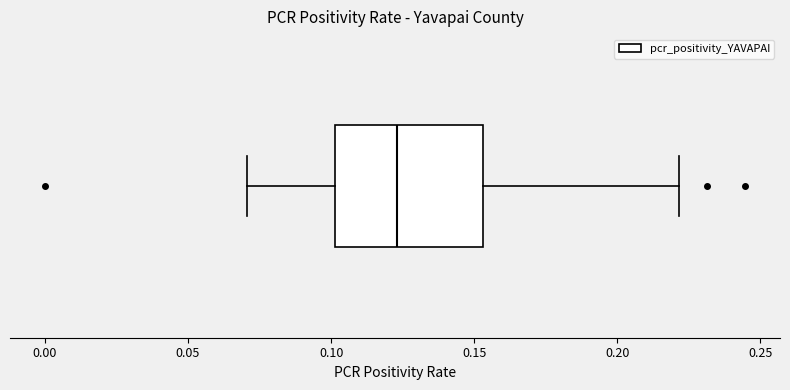

Read this box plot against the x-axis: the position of the median line, the range covered by the box, and the ends of both whiskers. The values are not printed on the chart, so give them approximately, as read against the axis.

median 0.125, box 0.100 to 0.155, whiskers 0.070 to 0.220